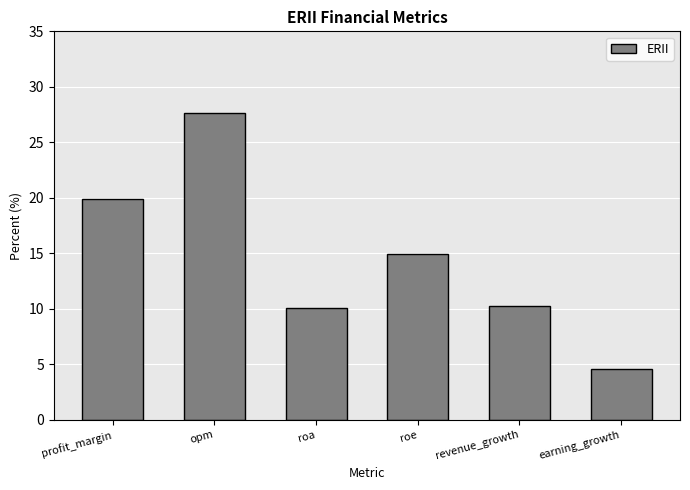

The value at revenue_growth is 10.3. True or false?

True